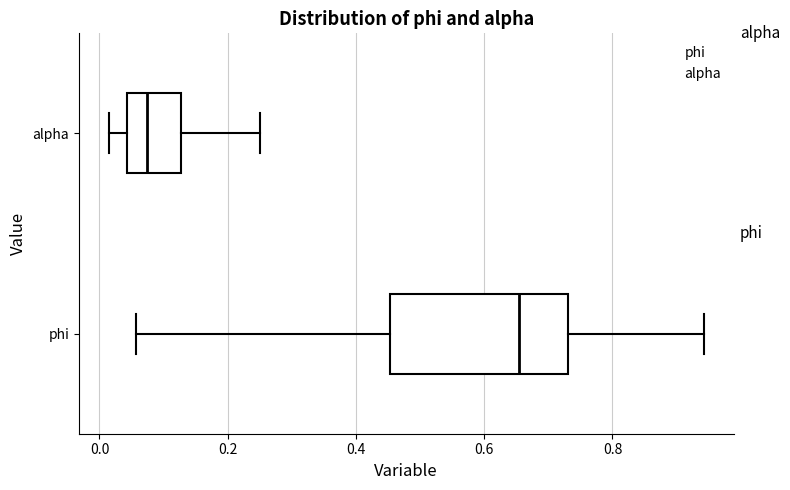

Where does the median line of the box for alpha sit on the x-axis? The values are not printed on the chart, so give them approximately, as read against the axis.

0.08